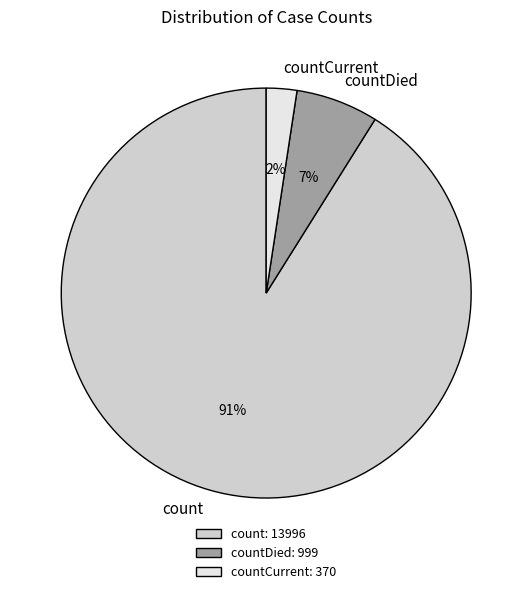

Is the sum of count and countDied greater than half?

Yes